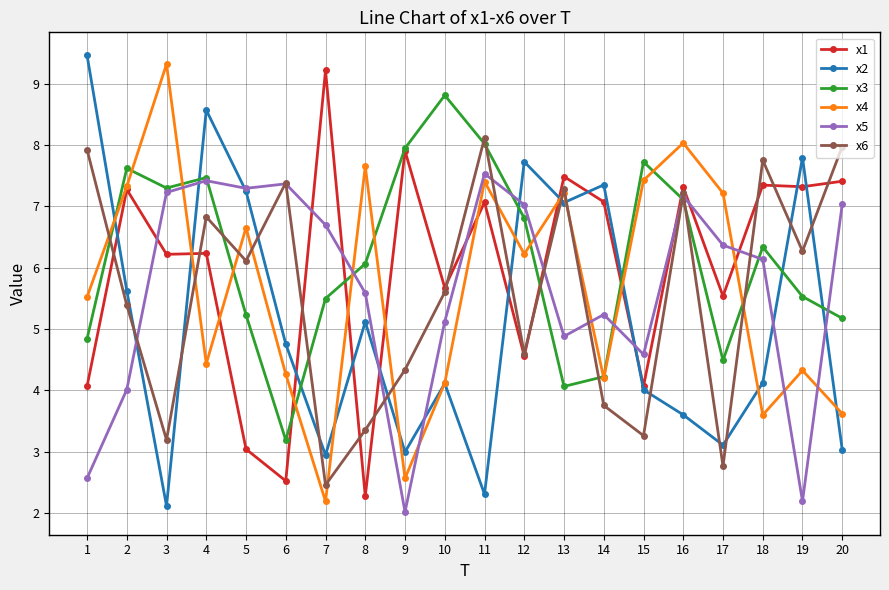

How many values in the x4 series are below 6?

10